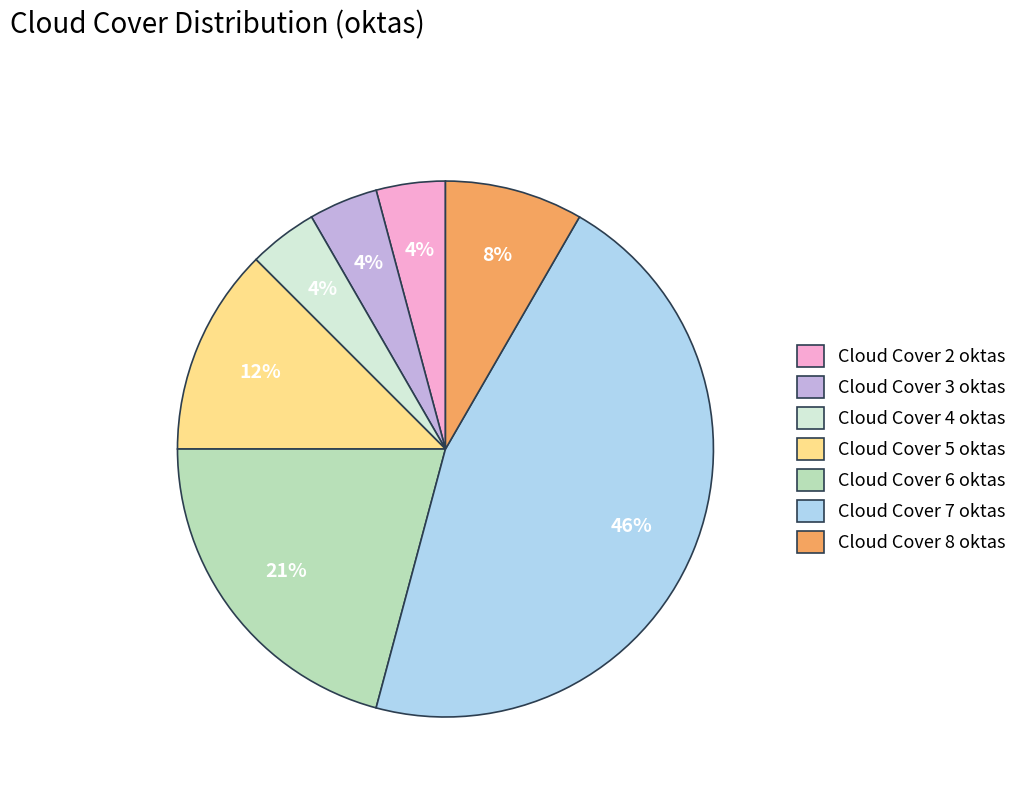

Does Cloud Cover 3 oktas account for over 50% of the chart?

No